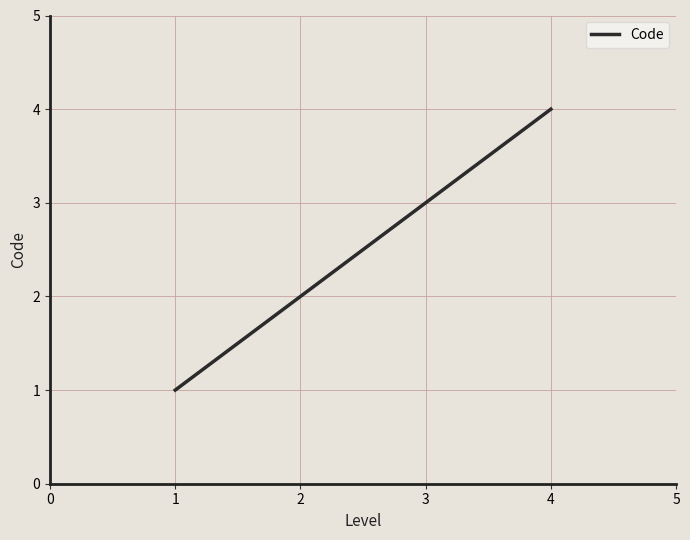

What is the minimum value shown in the chart?

1